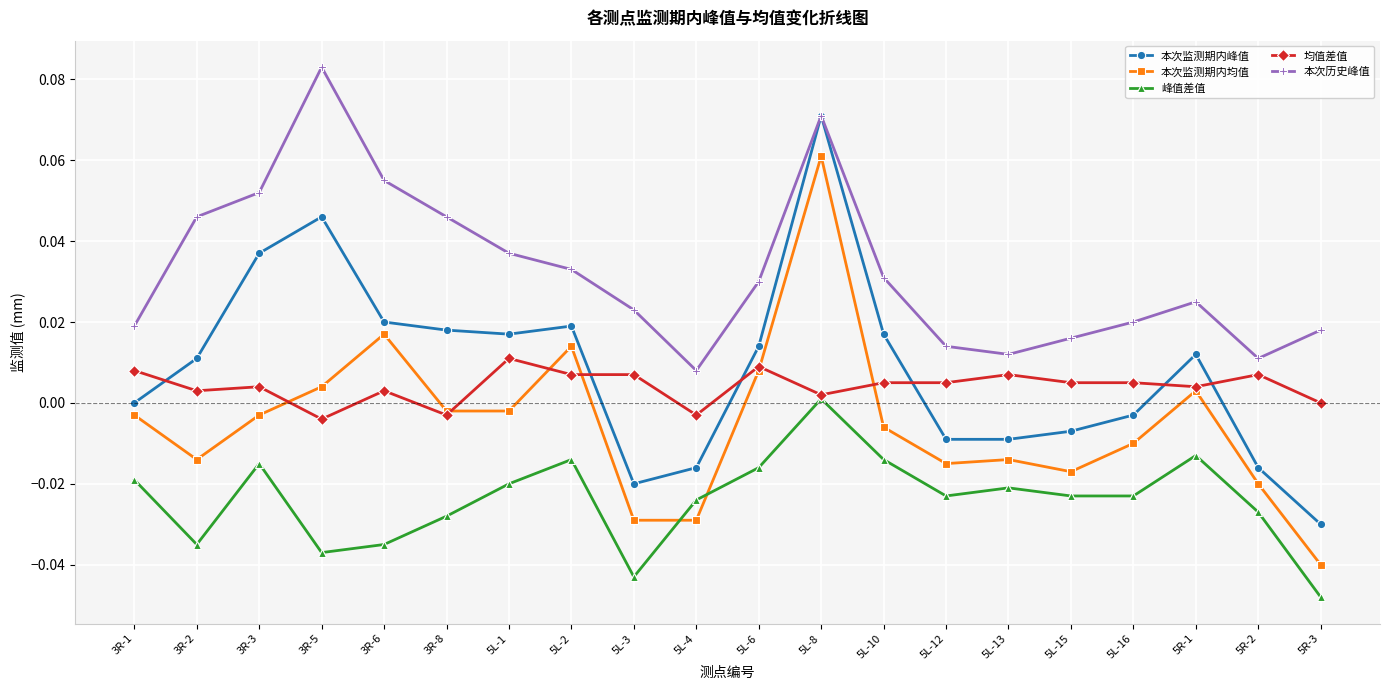

At which label does 本次监测期内均值 reach its minimum?

5R-3